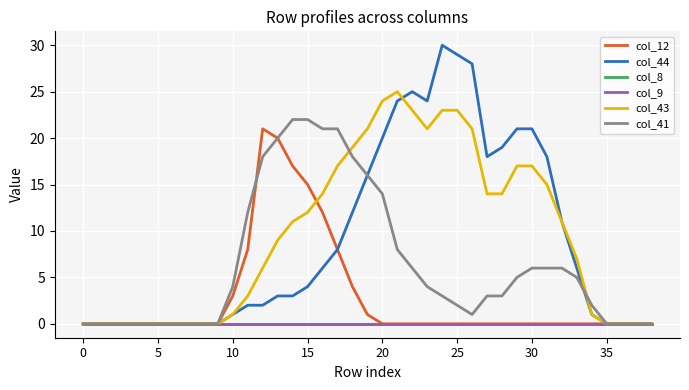

What is the difference between the maximum and second lowest values in the col_12 series?

21